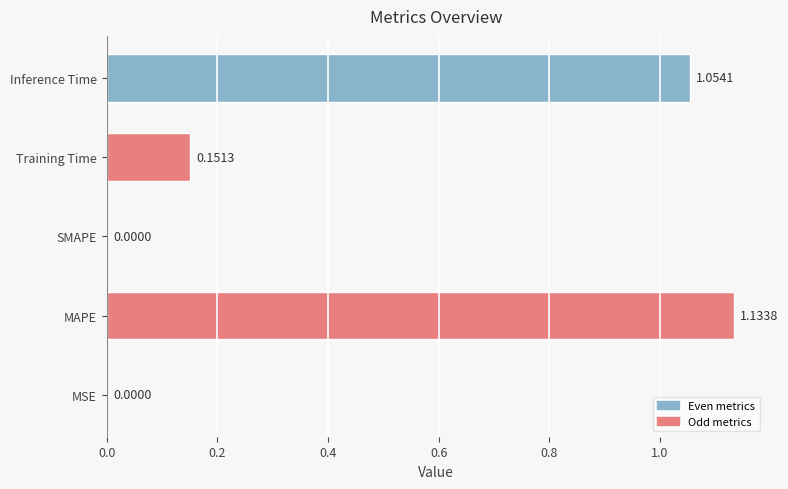

At which category does the chart reach its peak across all series?

MAPE